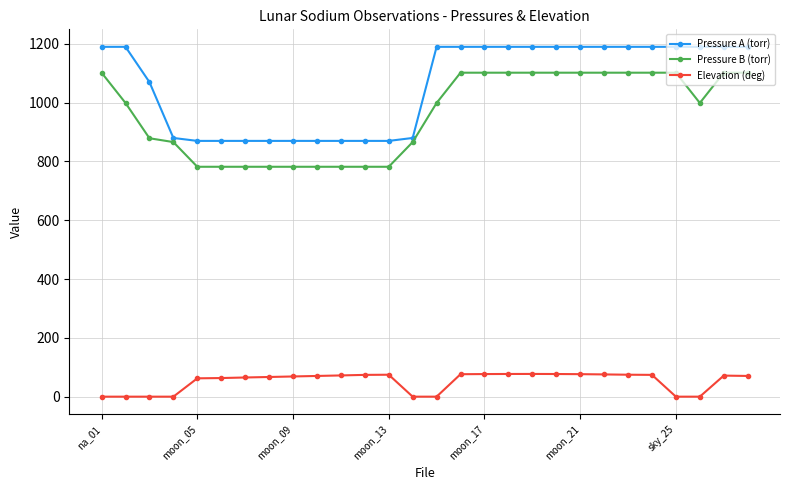

At how many categories does at least one series exceed 157?

28